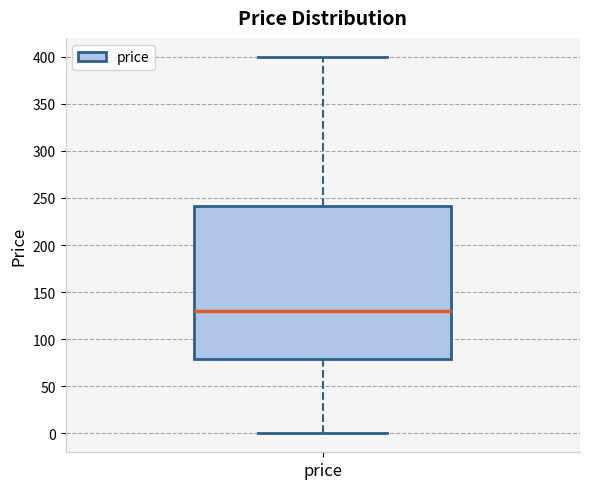

Transcribe this box plot: give where the median line is, the range the box spans, and where the two whiskers end, as read against the y-axis. The values are not printed on the chart, so give them approximately, as read against the axis.

median 130, box 80 to 240, whiskers 0 to 400